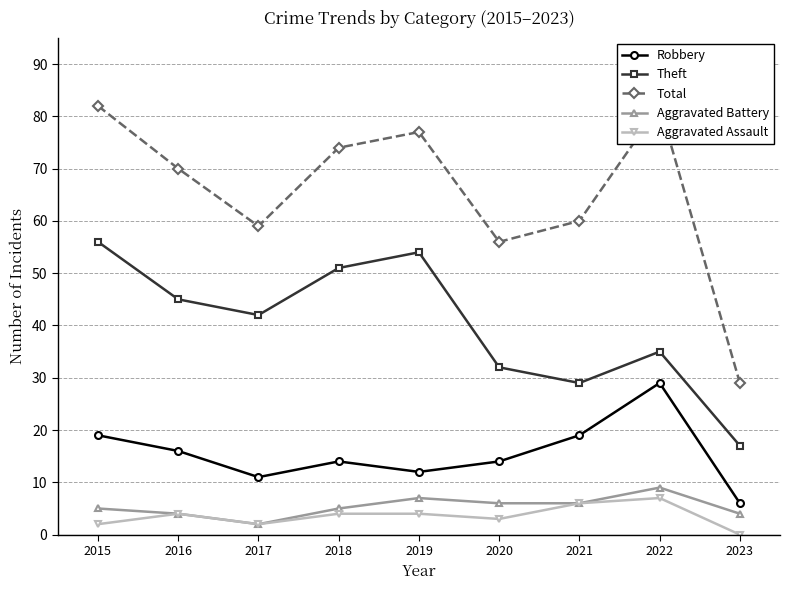

At which label does Total reach its minimum?

2023